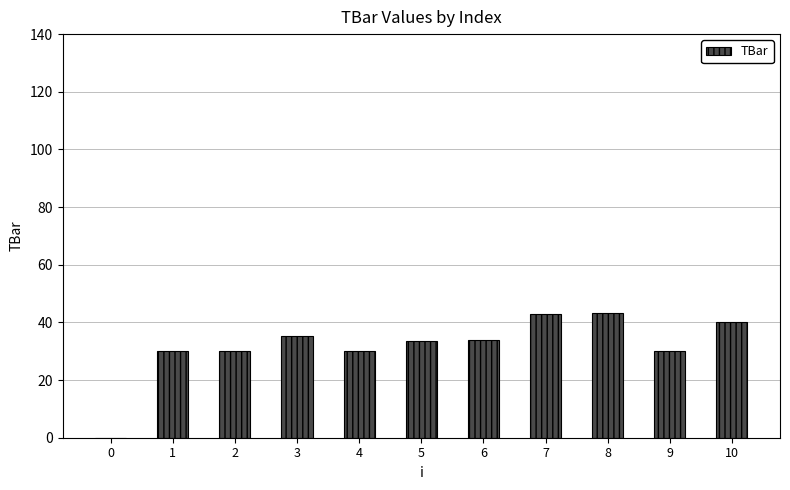

Where does the data first go above 33?

3